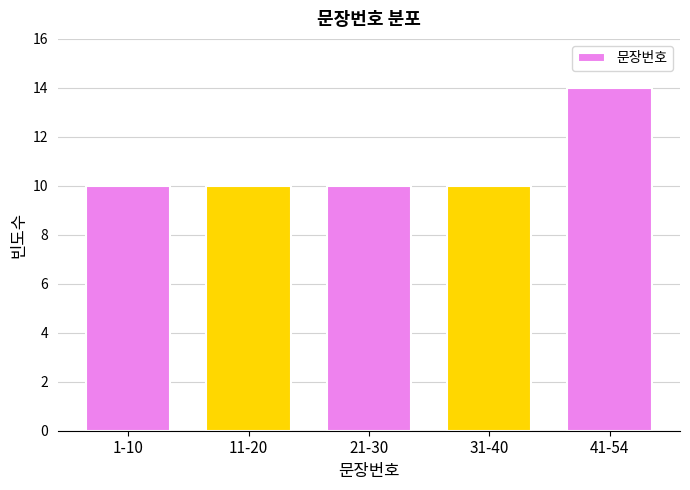

Reading right to left, list all the values displayed in this chart.

41-54=14	31-40=10	21-30=10	11-20=10	1-10=10